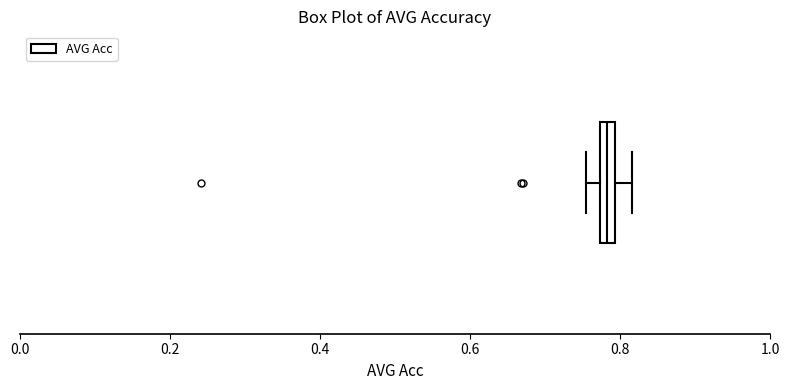

Where is the right edge of the box on the x-axis? The values are not printed on the chart, so give them approximately, as read against the axis.

0.80